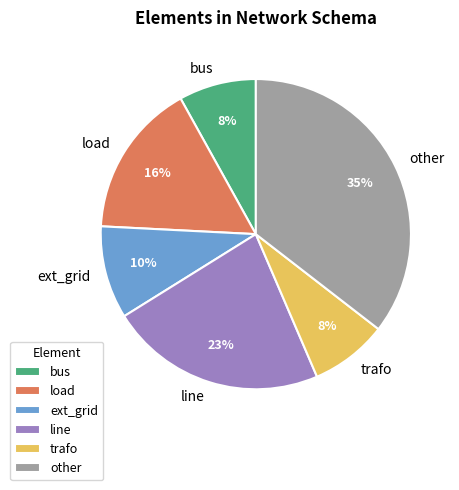

How many segments does this pie chart have?

6